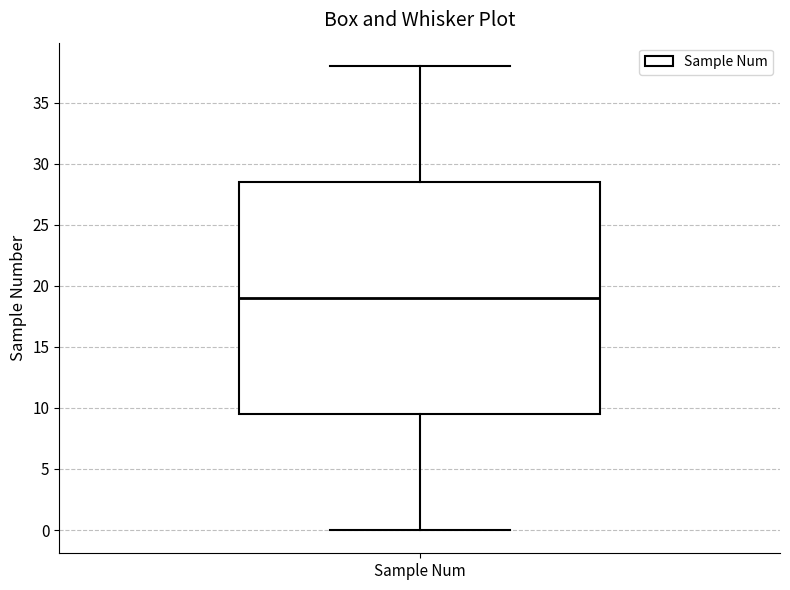

Transcribe this box plot: give where the median line is, the range the box spans, and where the two whiskers end, as read against the y-axis. The values are not printed on the chart, so give them approximately, as read against the axis.

median 19.0, box 9.5 to 28.5, whiskers 0.0 to 38.0